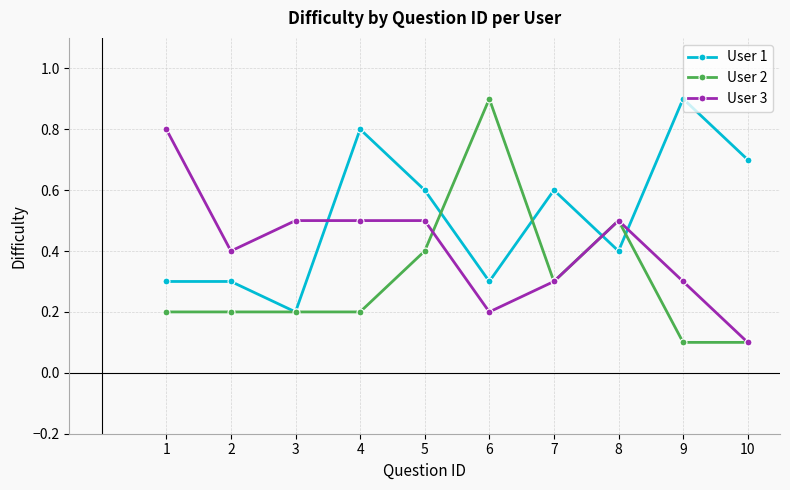

What is the difference between the User 1 values at 6 and 10?

0.4